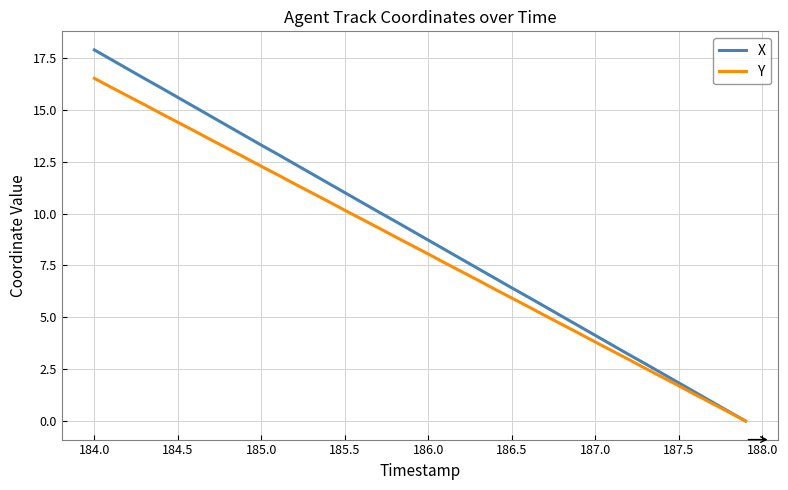

What are all the series names shown in the legend?

X, Y